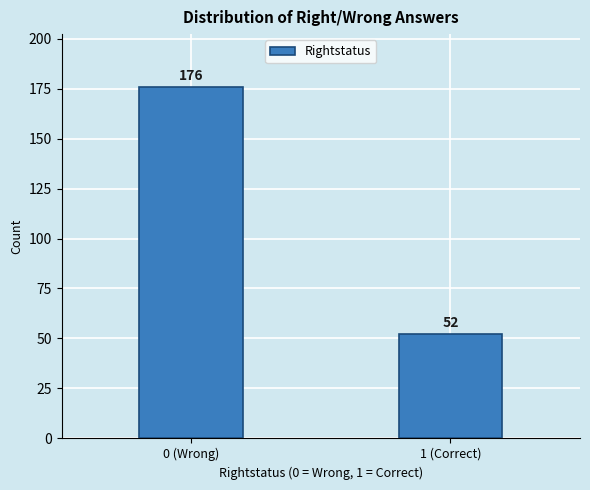

Reading left to right, extract all data points from this chart.

176	52